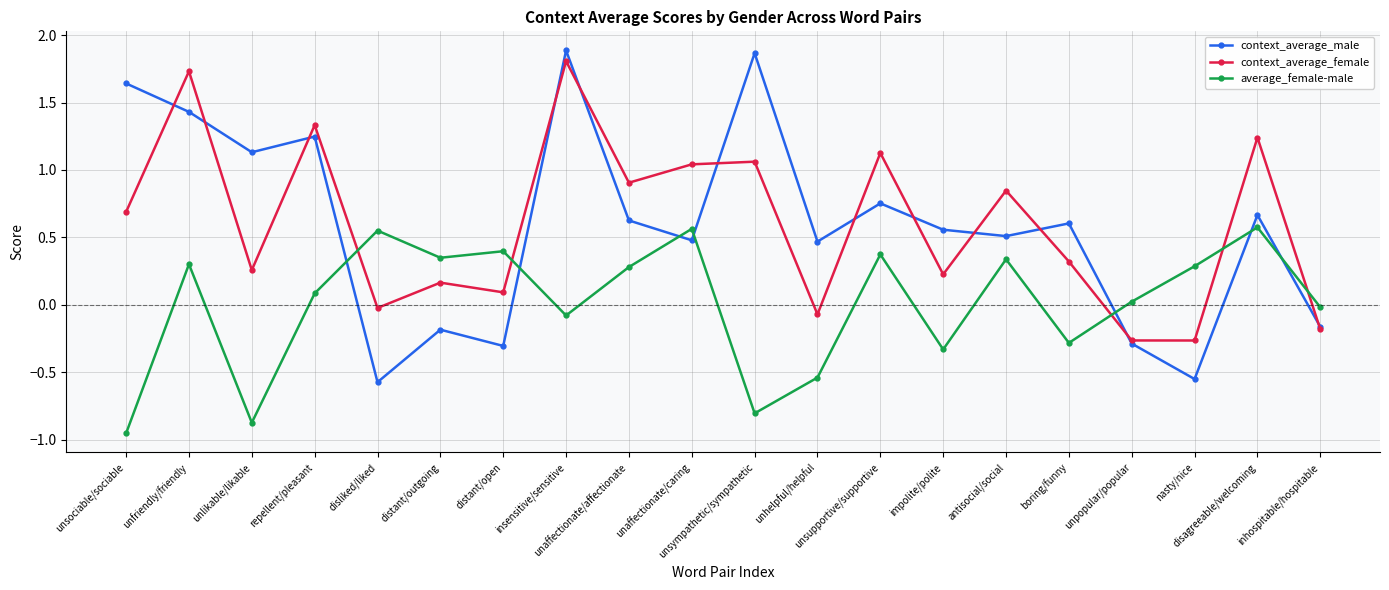

What is the label of the 13th point from the left?

unsupportive/supportive